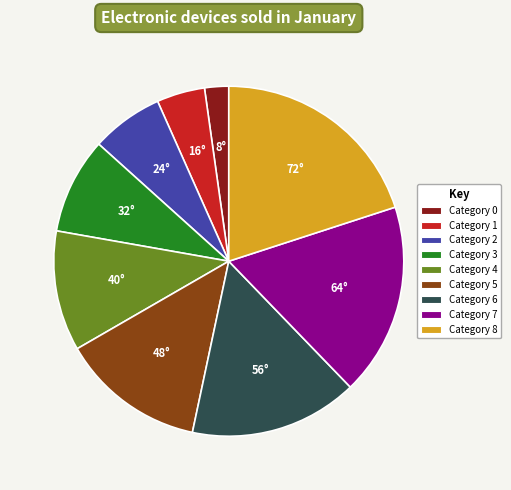

Is there any slice that represents more than half of the pie?

No